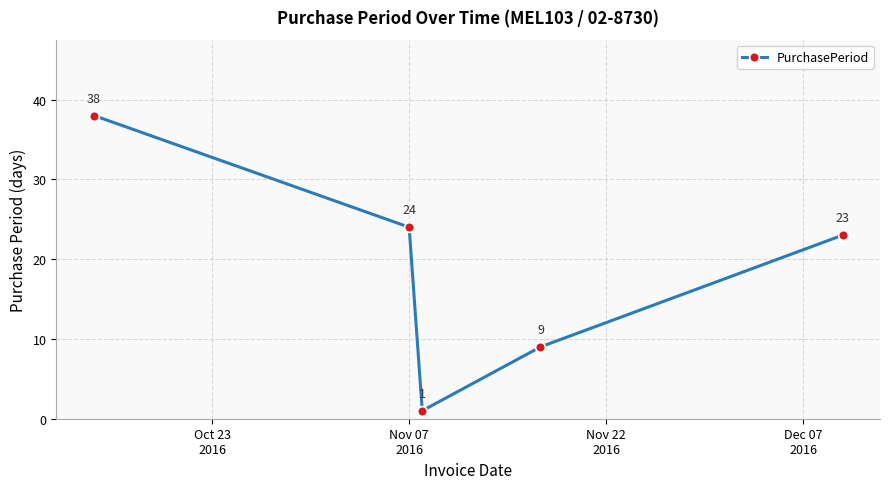

What is the maximum value shown in the chart?

38